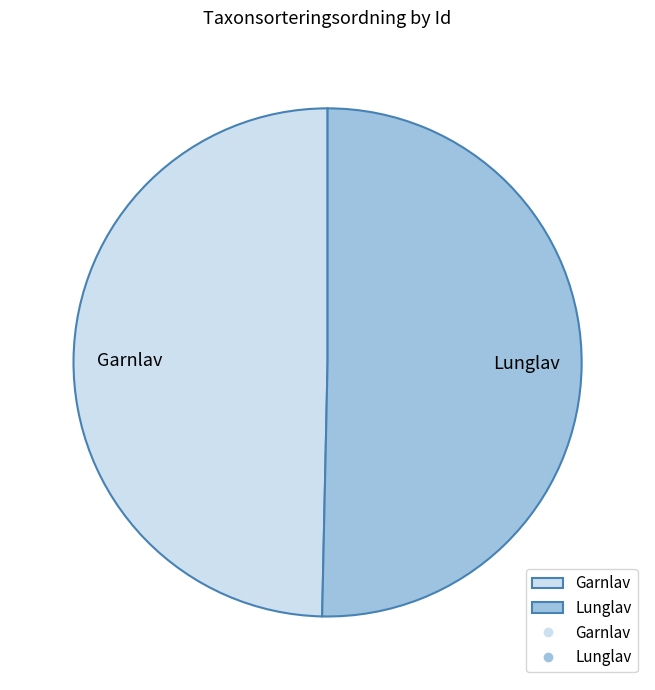

Combined, do Lunglav and Garnlav account for over 50%?

Yes